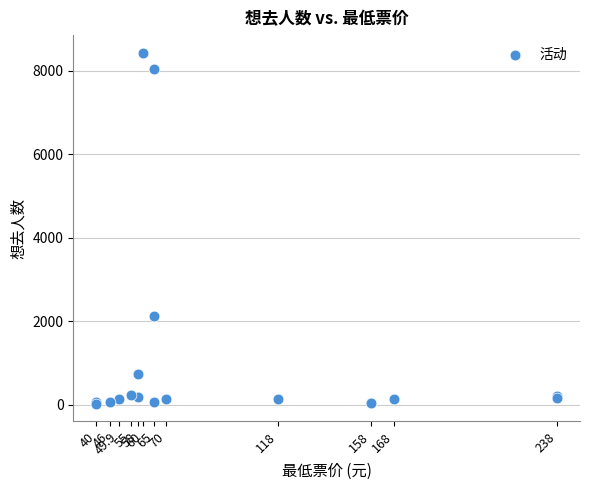

What Y value in the scatter plot is closest to 4225?

2125